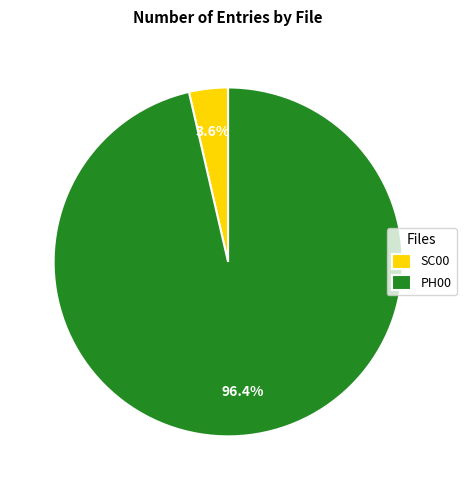

Do SC00 and PH00 together represent more than half of the pie?

Yes